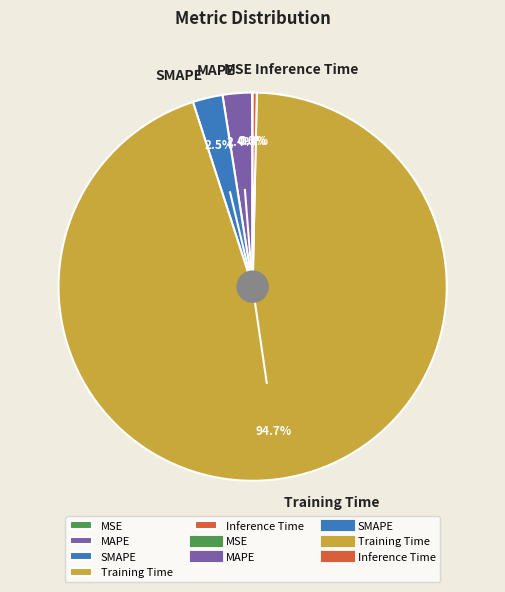

What portion of the pie excludes SMAPE?

97.5%